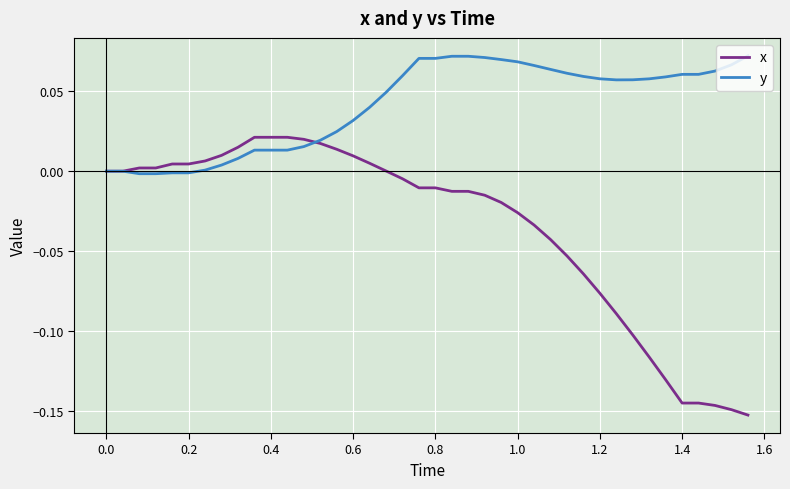

Which series has the largest range (max minus min)?

x